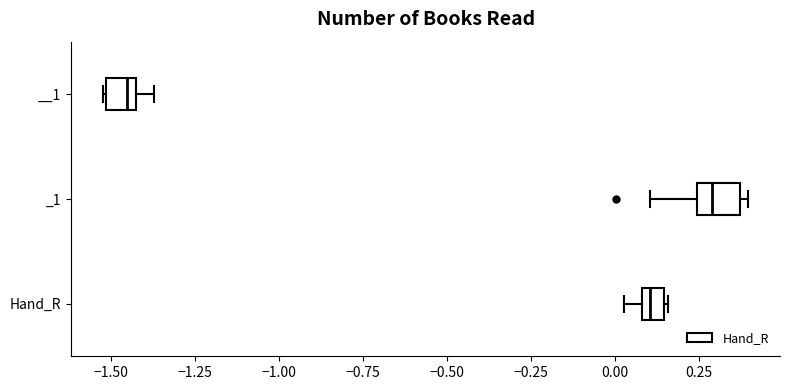

Where is the left edge of the box for __1 on the x-axis? The values are not printed on the chart, so give them approximately, as read against the axis.

-1.50